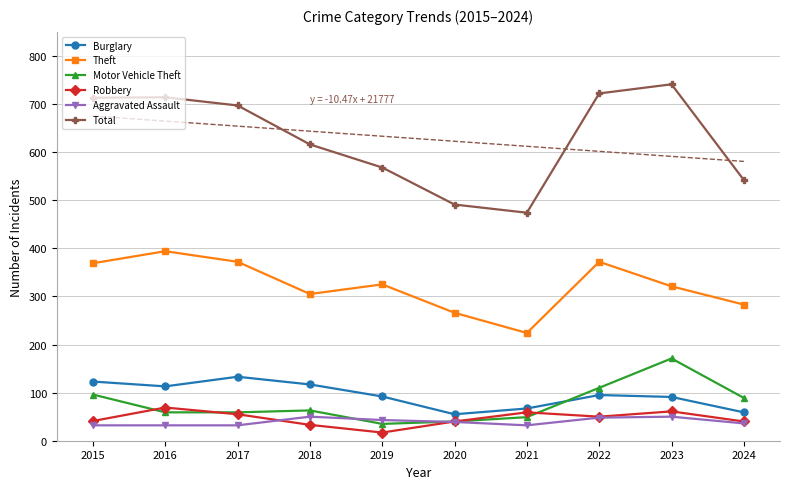

Which series has the largest range (max minus min)?

Total